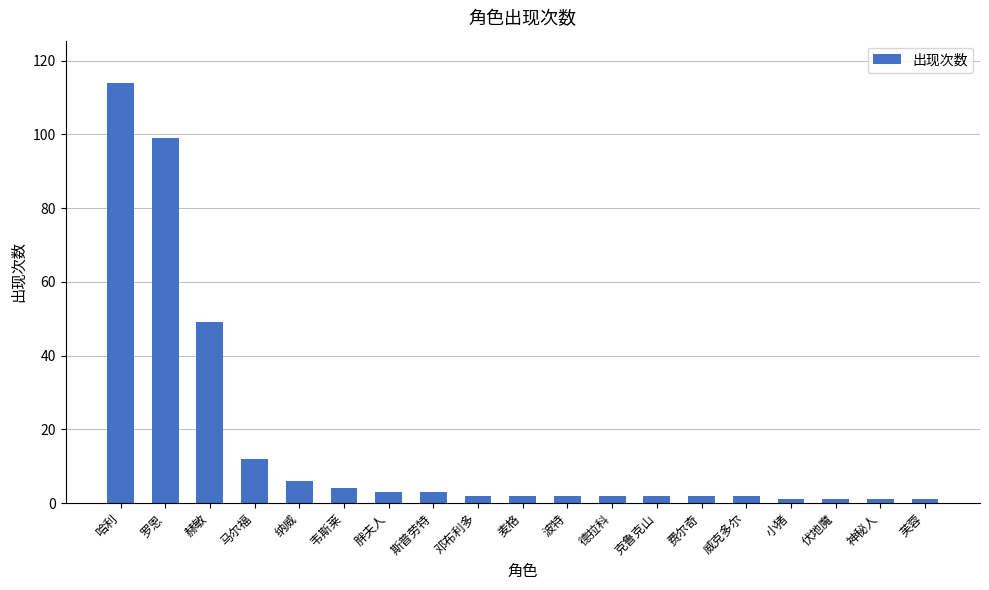

The chart shows a value of 99 at 罗恩. True or false?

True